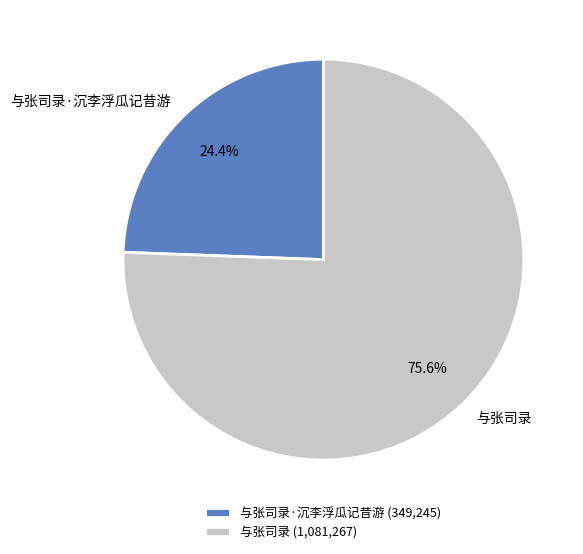

Combined, do 与张司录·沉李浮瓜记昔游 and 与张司录 account for over 50%?

Yes